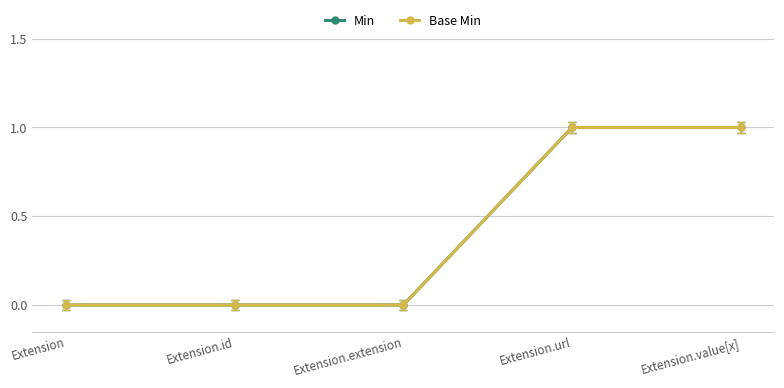

What is the difference between the second highest and second lowest values in the Min series?

1